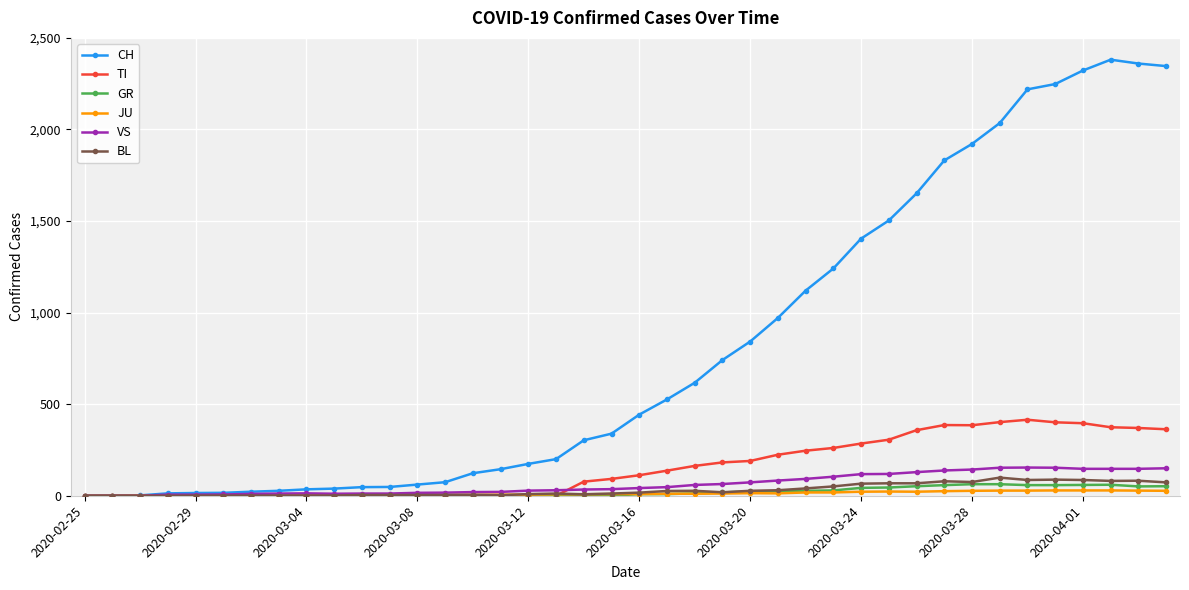

At how many categories does at least one series exceed 649?

17